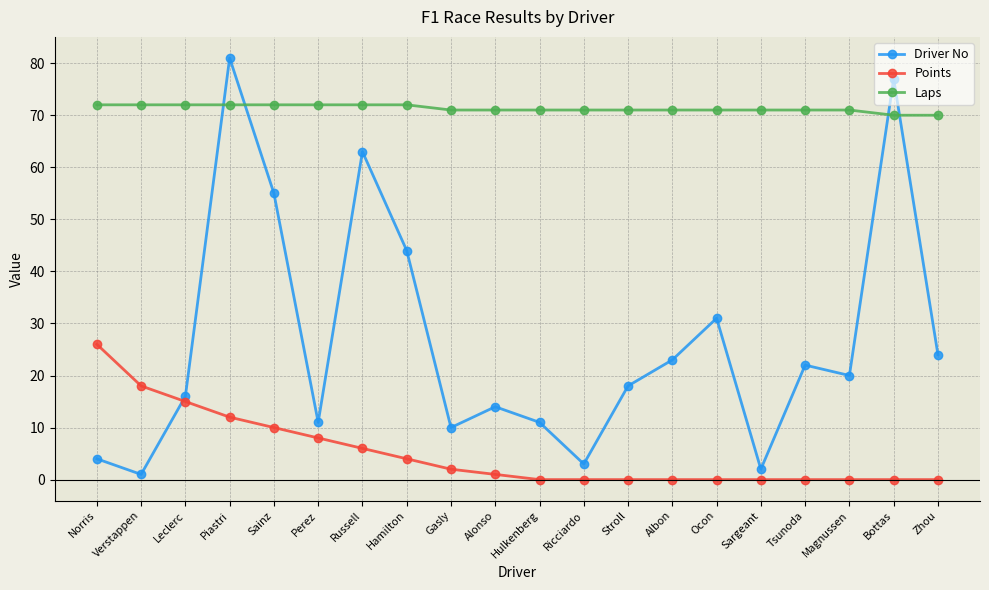

The Driver No series shows 24 at Zhou. True or false?

True